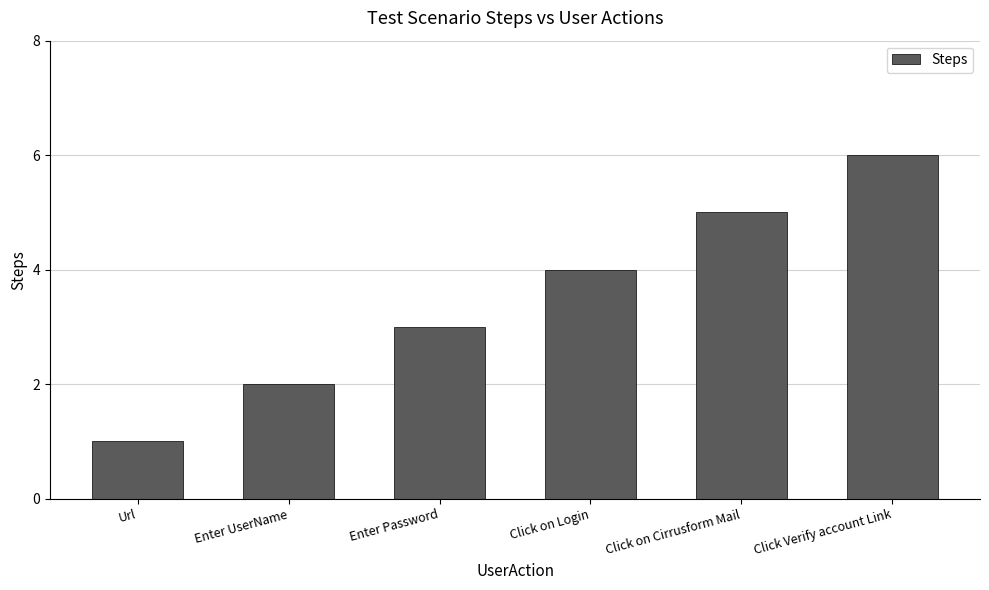

Rank the categories by value from highest to lowest.

Click Verify account Link, Click on Cirrusform Mail, Click on Login, Enter Password, Enter UserName, Url